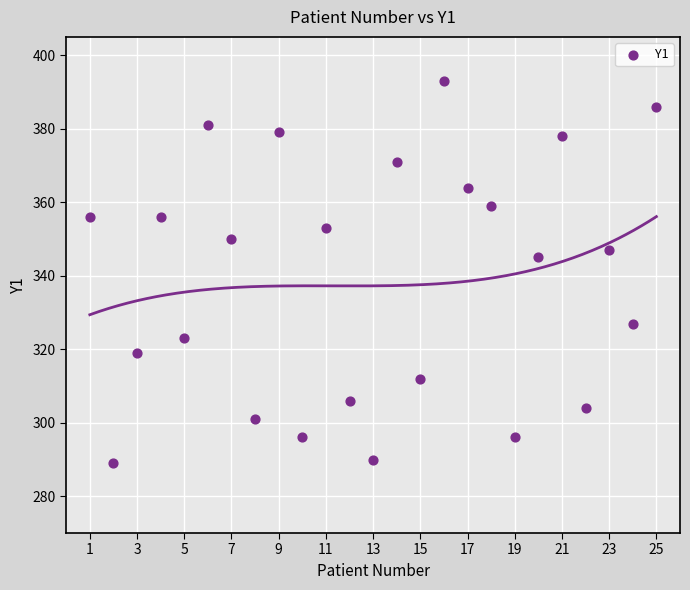

What Y value in the scatter plot is closest to 341?

345